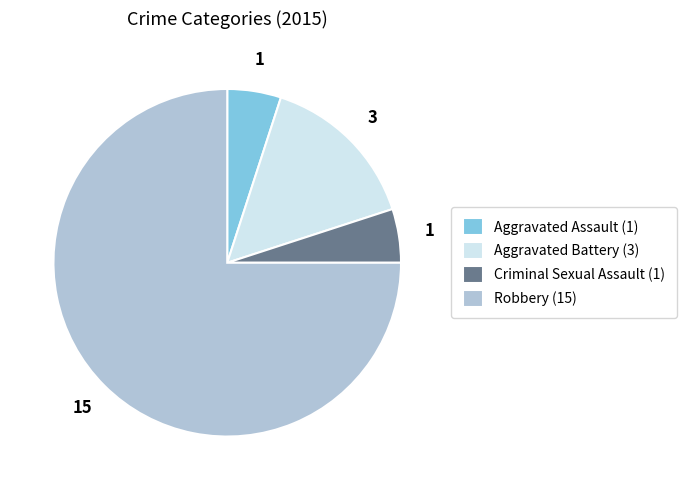

Which has a higher value, Robbery (15) or Aggravated Battery (3)?

Robbery (15)